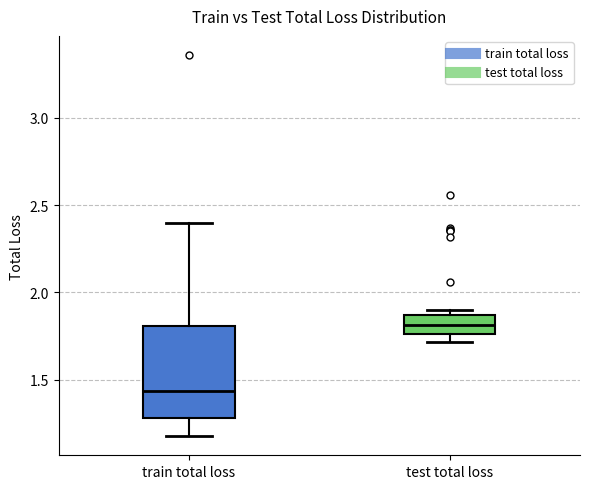

Where does the median line of the box for train total loss sit on the y-axis? The values are not printed on the chart, so give them approximately, as read against the axis.

1.45